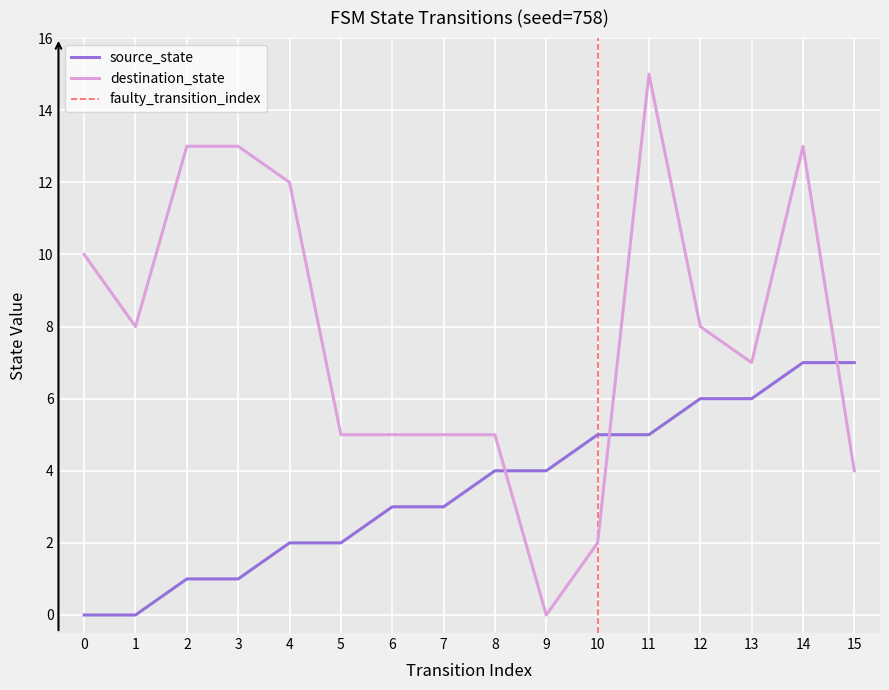

Which series has the widest spread of values?

destination_state